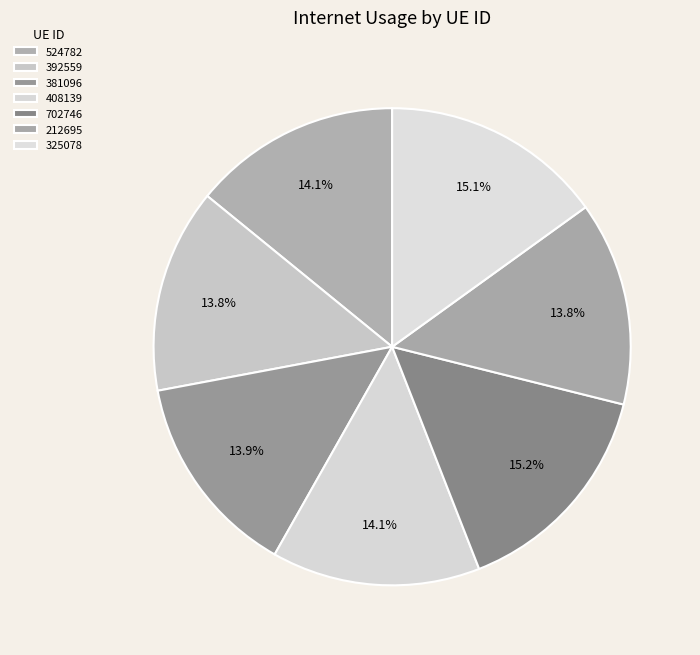

The 325078 slice represents 27% of the pie. True or false?

False